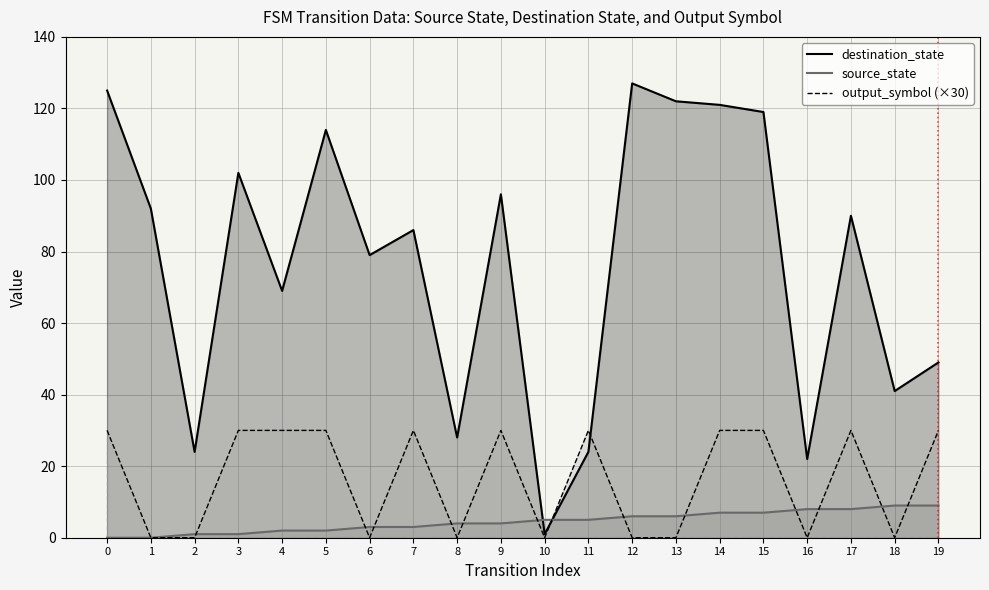

The value of source_state at 14 is 4. True or false?

False